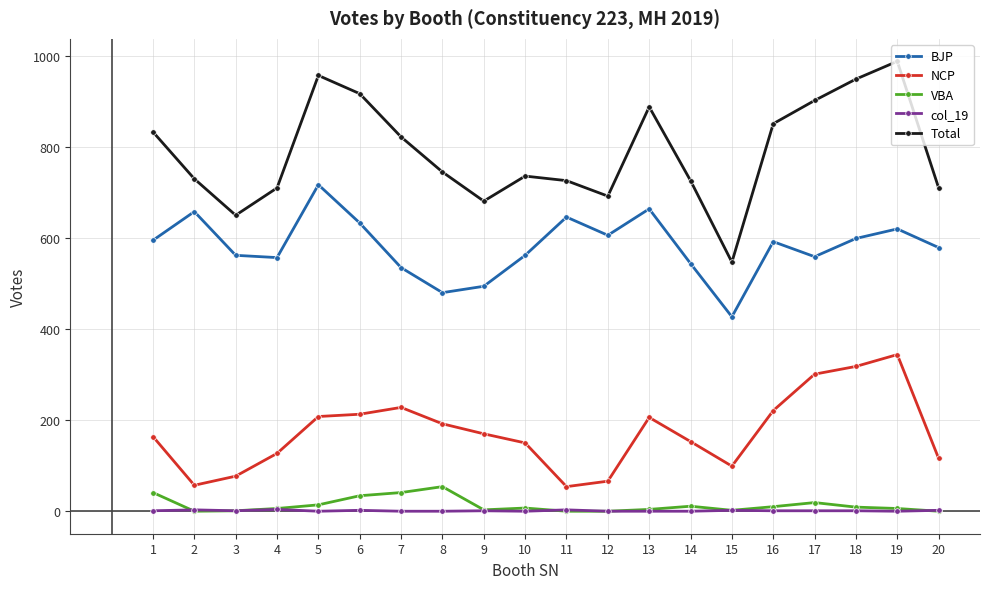

True or false: Total and NCP intersect in this chart.

False